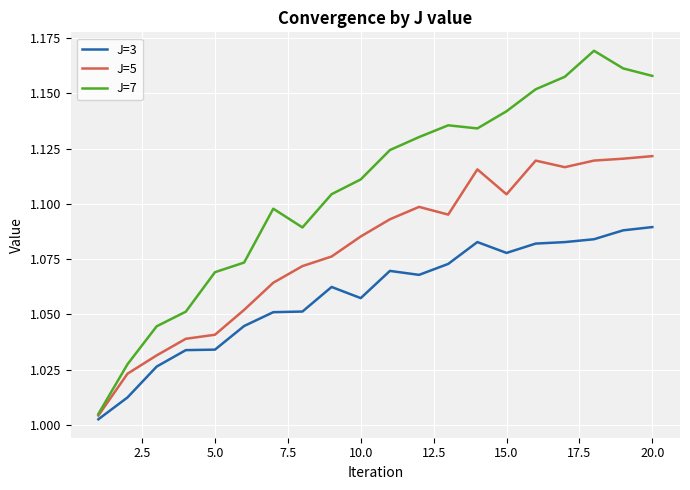

At how many categories does at least one series exceed 1?

20